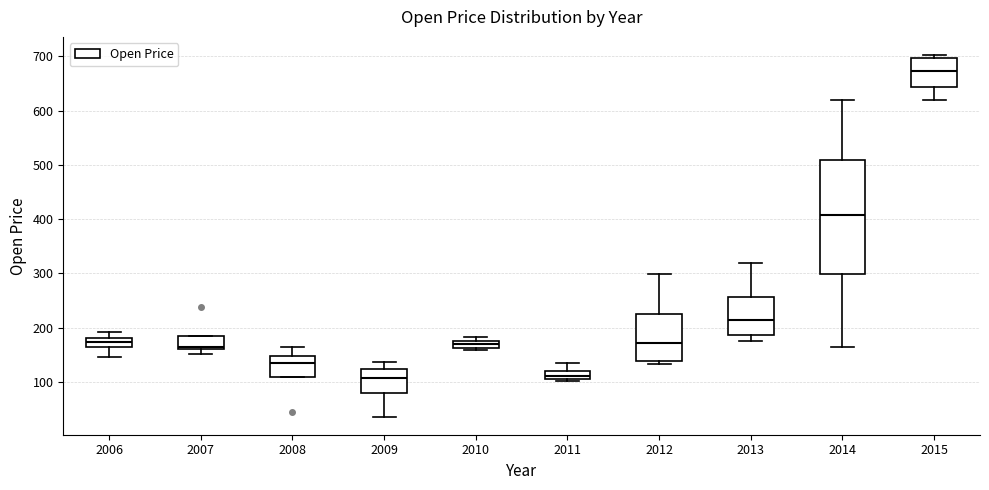

Where is the lower edge of the box at x = 2011 on the y-axis? The values are not printed on the chart, so give them approximately, as read against the axis.

110